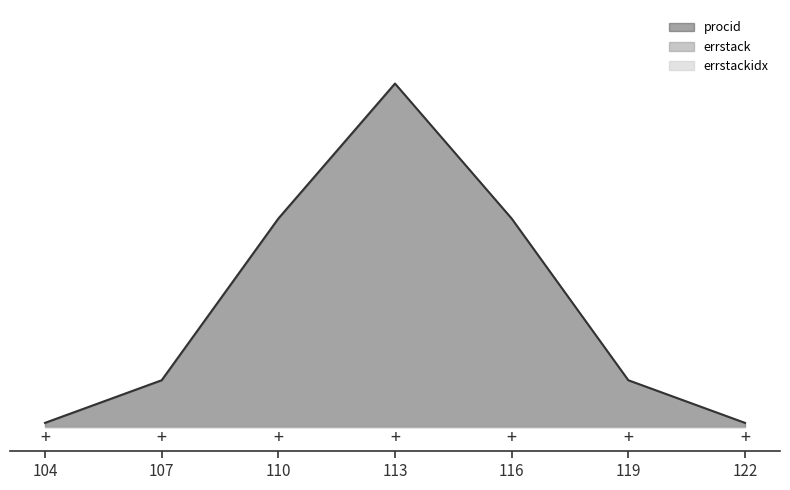

Does the chart have visible grid lines?

No